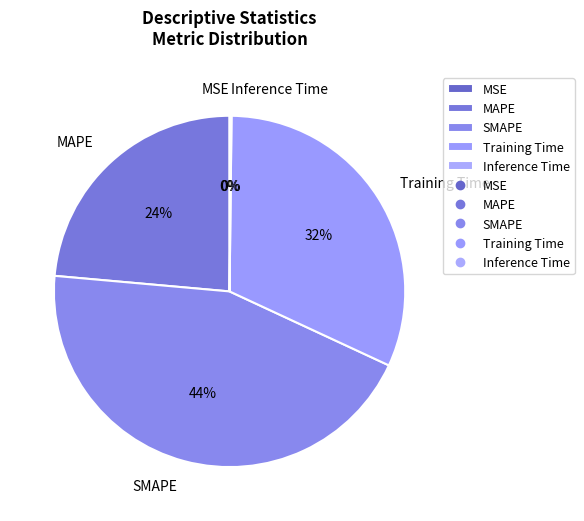

Is it true that SMAPE is 56% of the pie?

False